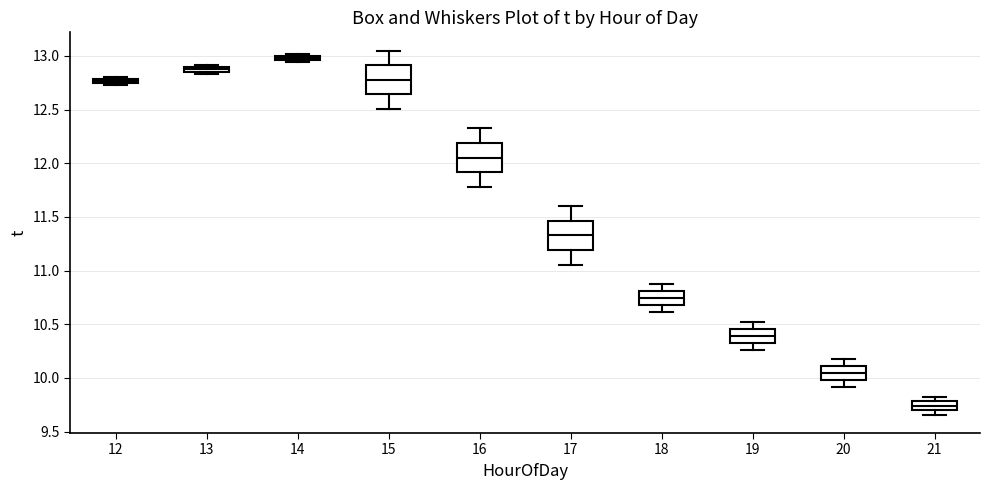

Which box has the lowest median line?

21